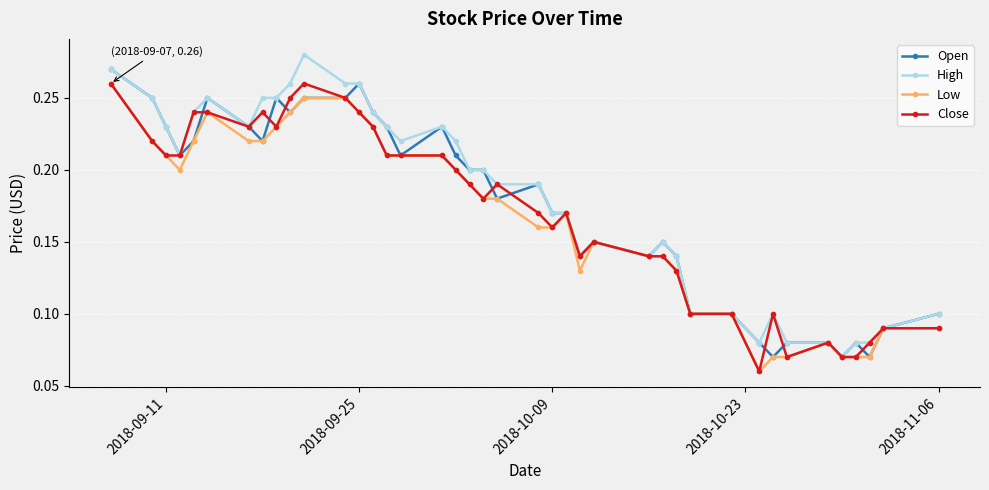

Count the Close values in the range 0 to 1.

40